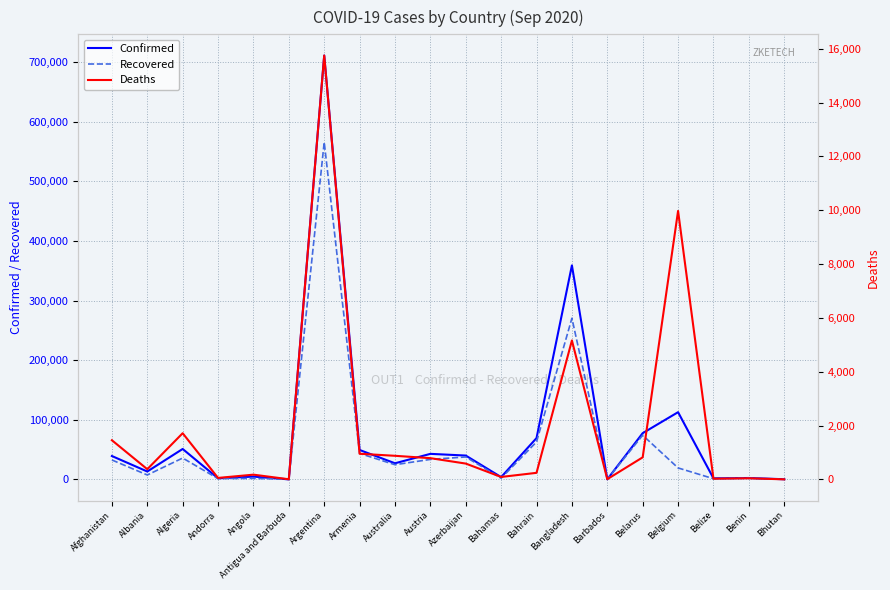

Reading left to right, list all the values displayed in this chart.

Confirmed: Afghanistan=39227	Albania=13259	Algeria=51067	Andorra=1836	Angola=4718	Antigua and Barbuda=101	Argentina=711325	Armenia=49400	Australia=27045	Austria=42876	Azerbaijan=40023	Bahamas=3838	Bahrain=69361	Bangladesh=359148	Barbados=190	Belarus=77609	Belgium=112803	Belize=1825	Benin=2340	Bhutan=271
Recovered: Afghanistan=32642	Albania=7397	Algeria=35860	Andorra=1263	Angola=1707	Antigua and Barbuda=92	Argentina=565935	Armenia=43613	Australia=24630	Austria=33589	Azerbaijan=37655	Bahamas=2005	Bahrain=62887	Bangladesh=270491	Barbados=178	Belarus=74120	Belgium=19246	Belize=1165	Benin=1960	Bhutan=205
Deaths: Afghanistan=1453	Albania=377	Algeria=1714	Andorra=53	Angola=174	Antigua and Barbuda=3	Argentina=15749	Armenia=951	Australia=875	Austria=787	Azerbaijan=586	Bahamas=89	Bahrain=242	Bangladesh=5161	Barbados=7	Belarus=818	Belgium=9974	Belize=24	Benin=40	Bhutan=0